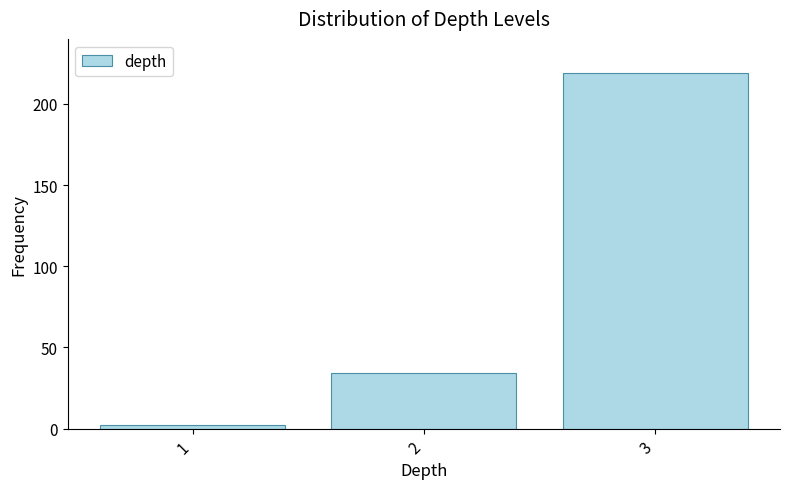

Reading left to right, what are all the values shown in this chart?

2	34	219